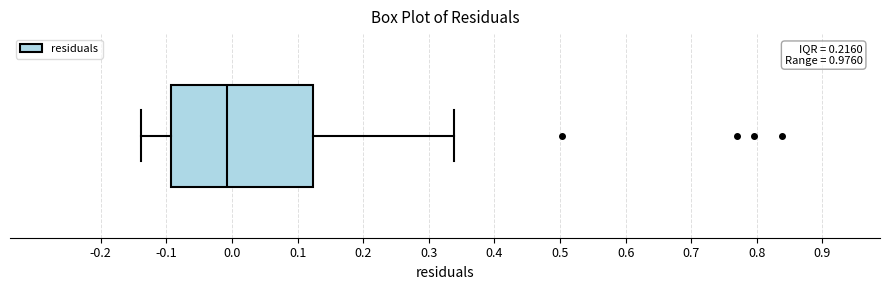

Where is the right edge of the box on the x-axis? The values are not printed on the chart, so give them approximately, as read against the axis.

0.12